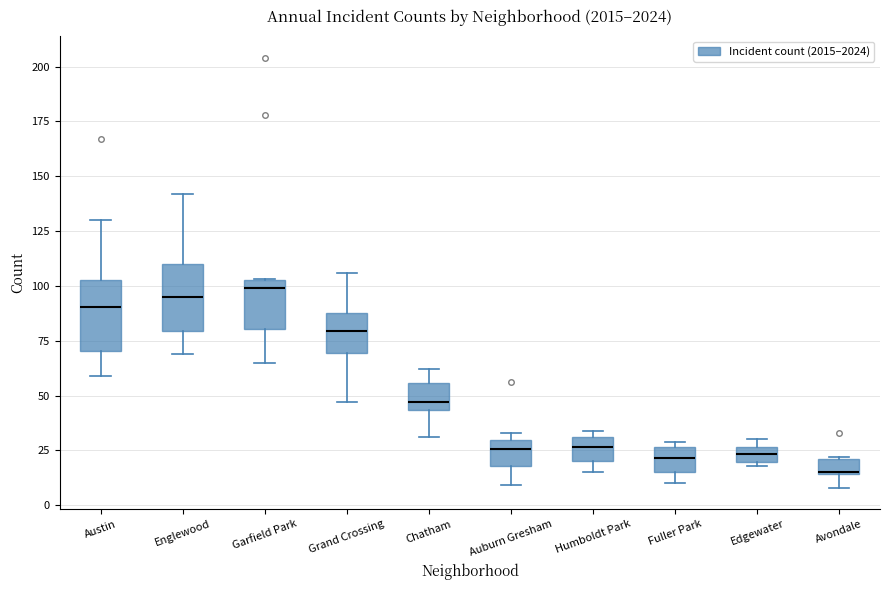

Where is the upper edge of the box for Auburn Gresham on the y-axis? The values are not printed on the chart, so give them approximately, as read against the axis.

30